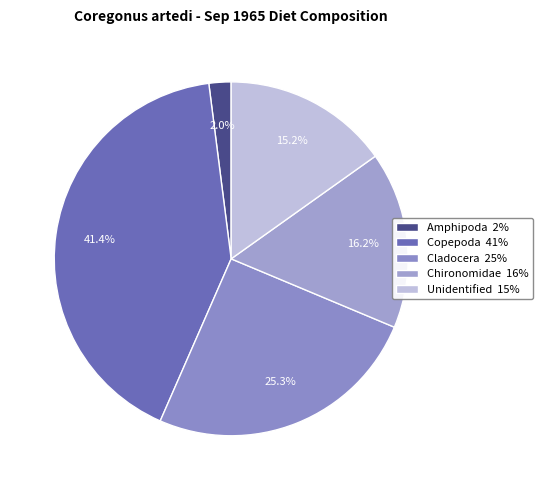

Is it true that Chironomidae is 16% of the pie?

True